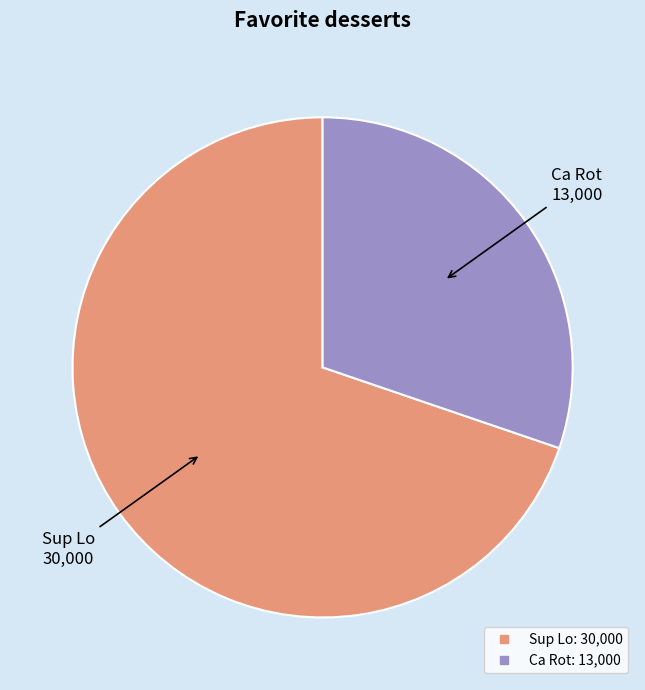

Which has a higher value, Sup Lo or Ca Rot?

Sup Lo